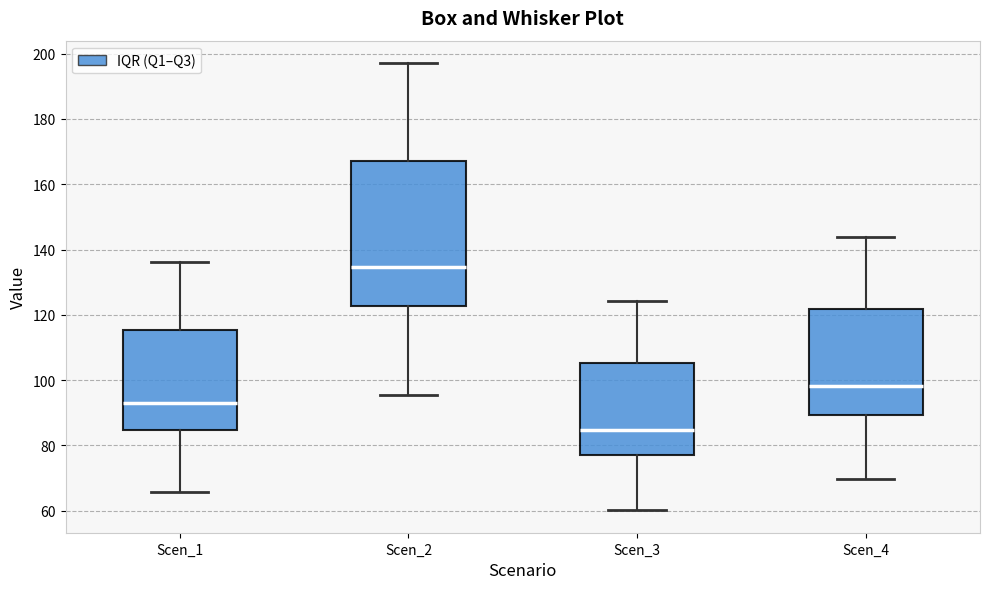

Reading left to right, read every box against the y-axis: the position of its median line, the range the box covers, and the ends of its whiskers. The values are not printed on the chart, so give them approximately, as read against the axis.

Scen_1: median 92, box 84 to 116, whiskers 66 to 136
Scen_2: median 134, box 122 to 166, whiskers 96 to 198
Scen_3: median 84, box 78 to 106, whiskers 60 to 124
Scen_4: median 98, box 90 to 122, whiskers 70 to 144